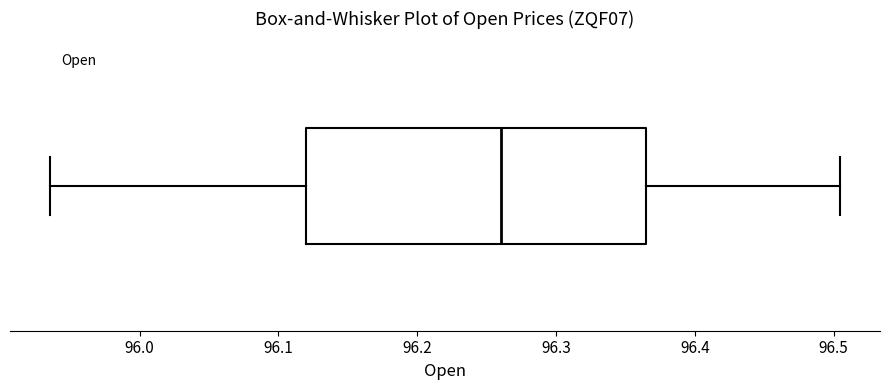

Where does the left whisker of the box end on the x-axis? The values are not printed on the chart, so give them approximately, as read against the axis.

95.94